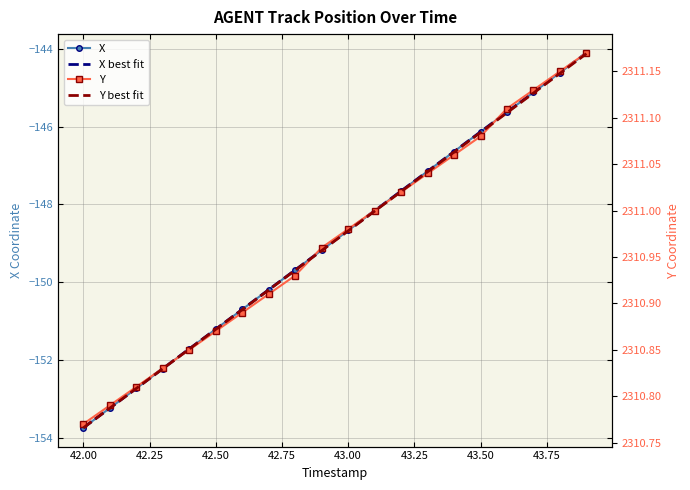

At which category is the sum across all series the highest?

43.9